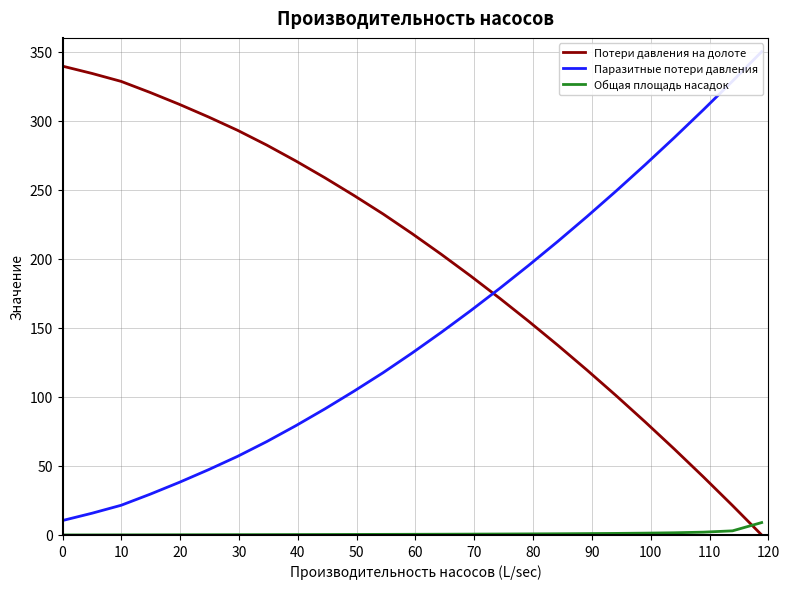

How many times do Потери давления на долоте and Общая площадь насадок cross each other?

1